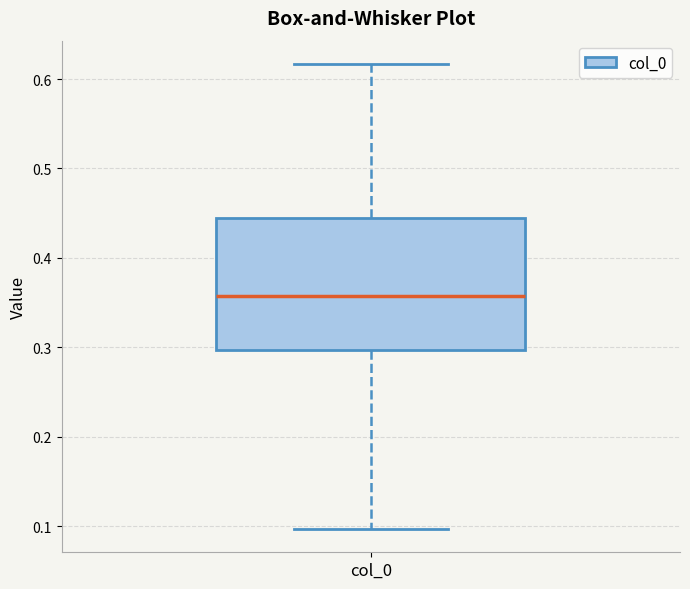

Read this box plot against the y-axis: the position of the median line, the range covered by the box, and the ends of both whiskers. The values are not printed on the chart, so give them approximately, as read against the axis.

median 0.36, box 0.30 to 0.44, whiskers 0.10 to 0.62